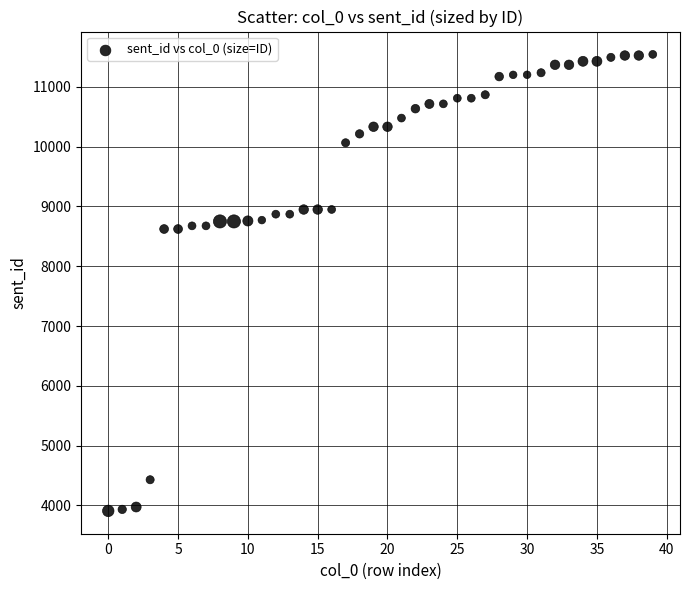

What is the range of Y values (max minus min)?

7633